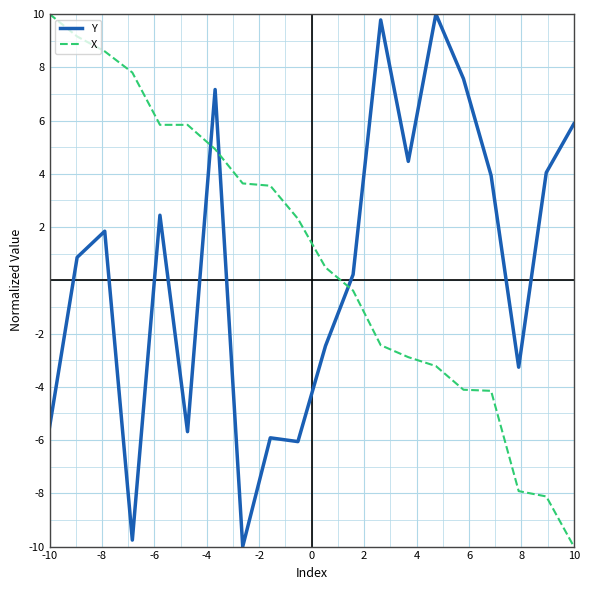

What is the minimum value for Y?

-10.0